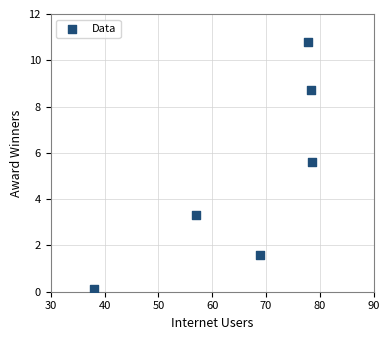

What Y value in the scatter plot is closest to 5?

5.6